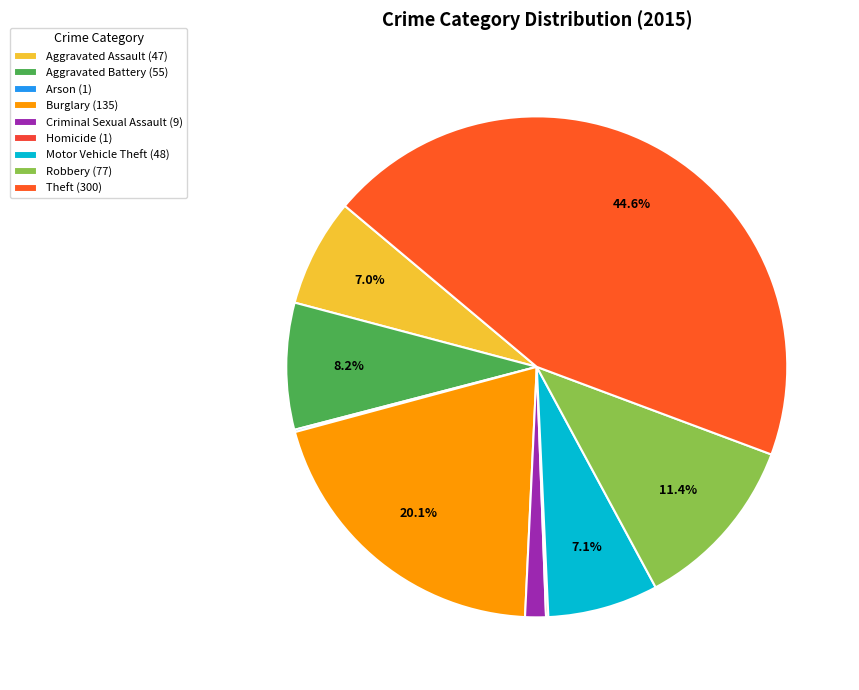

To the nearest percent, what is the difference between the largest and smallest slice percentages?

44%